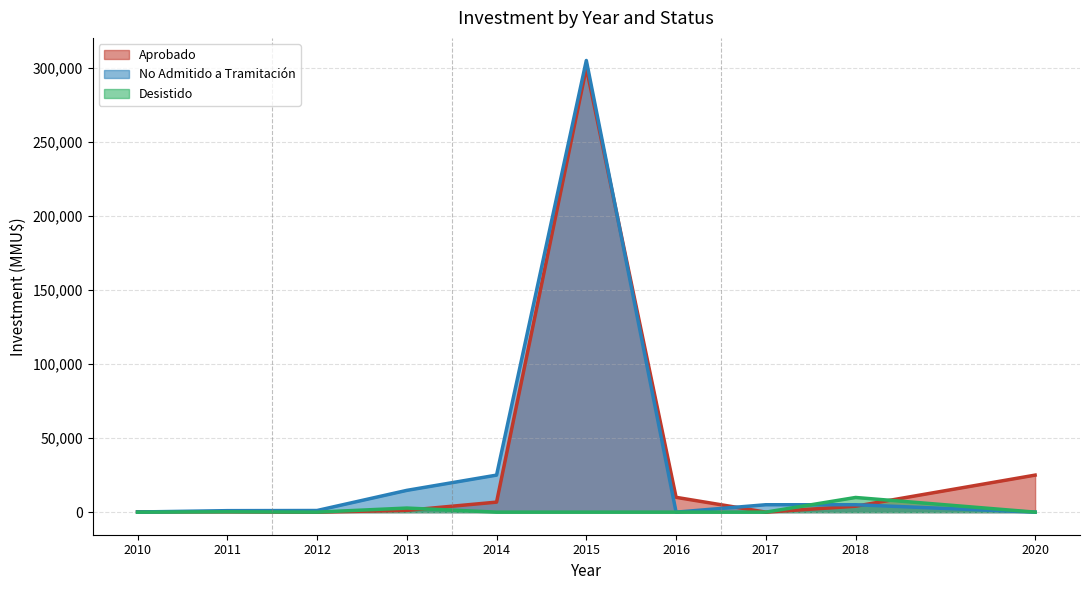

What are all the series names shown in the legend?

Aprobado, No Admitido a Tramitación, Desistido